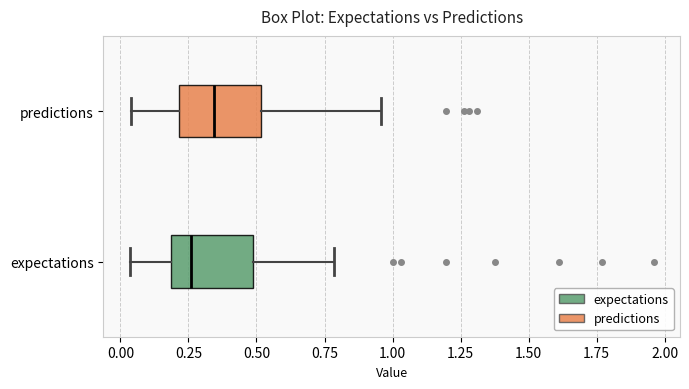

Reading bottom to top, read every box against the x-axis: the position of its median line, the range the box covers, and the ends of its whiskers. The values are not printed on the chart, so give them approximately, as read against the axis.

expectations: median 0.25, box 0.20 to 0.50, whiskers 0.05 to 0.80
predictions: median 0.35, box 0.20 to 0.50, whiskers 0.05 to 0.95